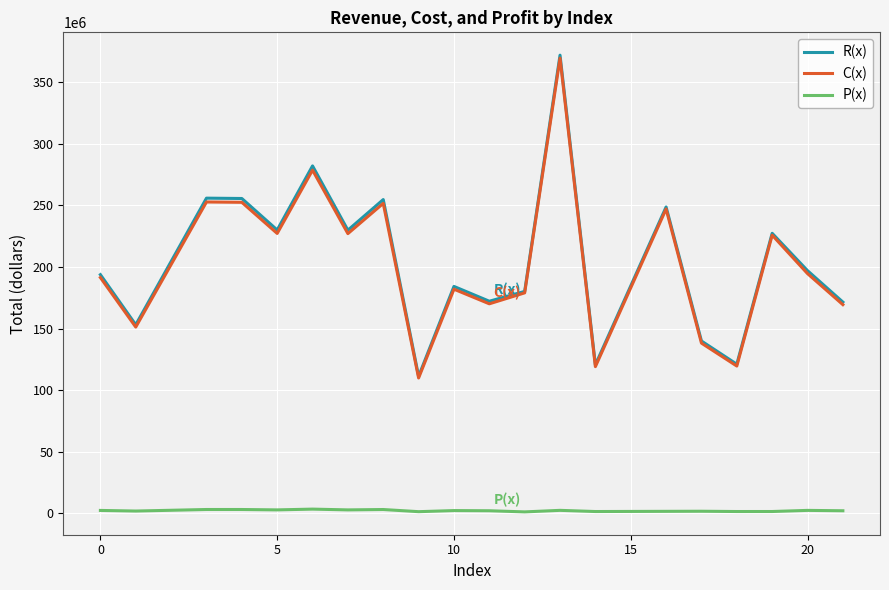

True or false: P(x) and C(x) cross at least once.

False